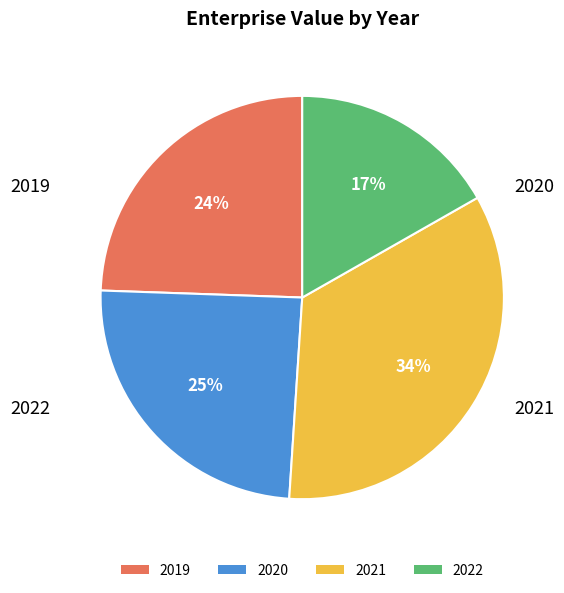

The 2021 slice represents 34% of the pie. True or false?

True